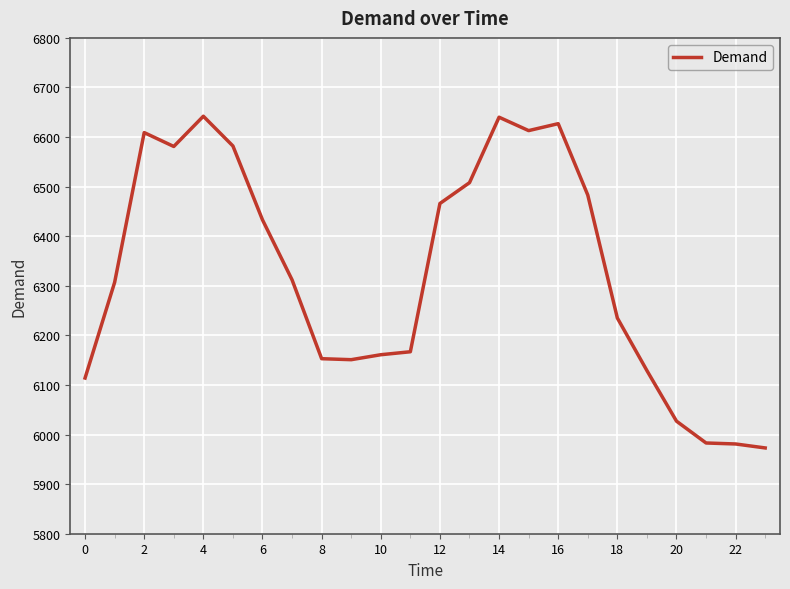

What is the minimum value shown in the chart?

5973